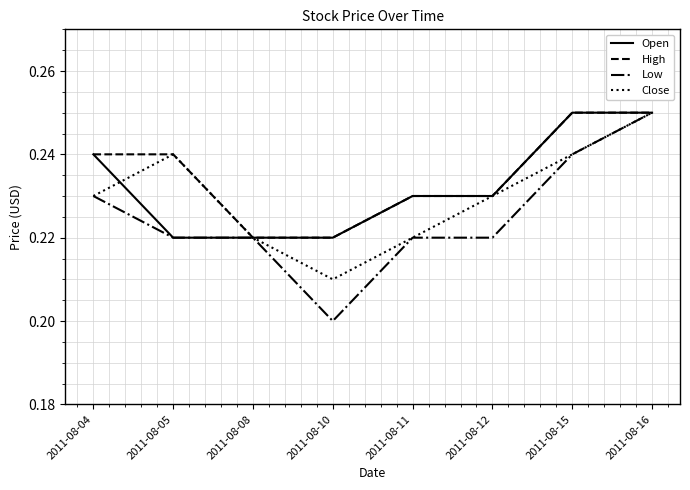

Which series has the largest range (max minus min)?

Low